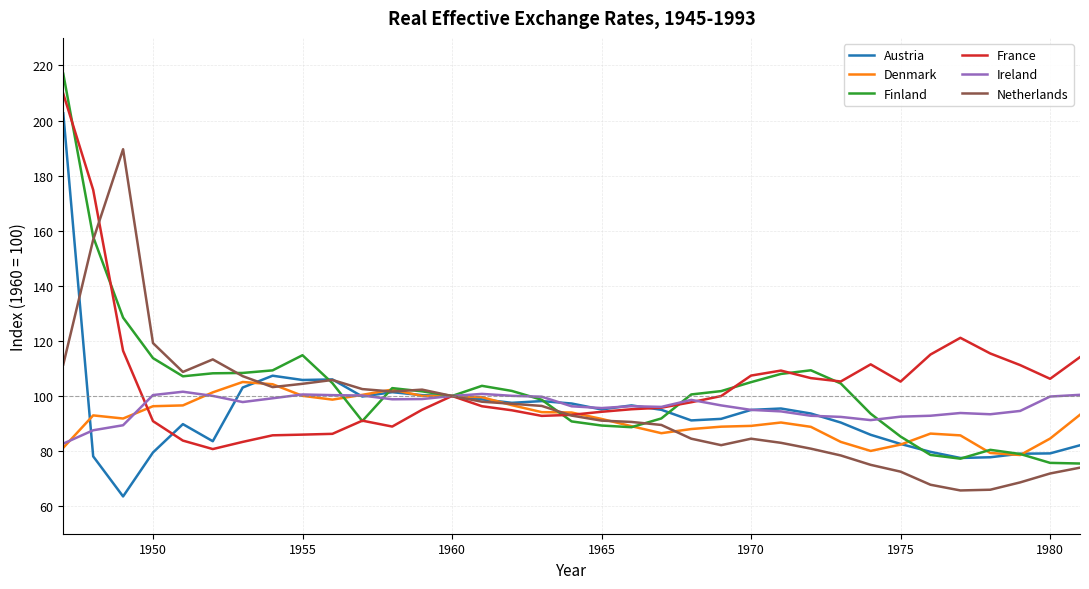

What is the difference between the maximum and minimum values in the Finland series?

141.5